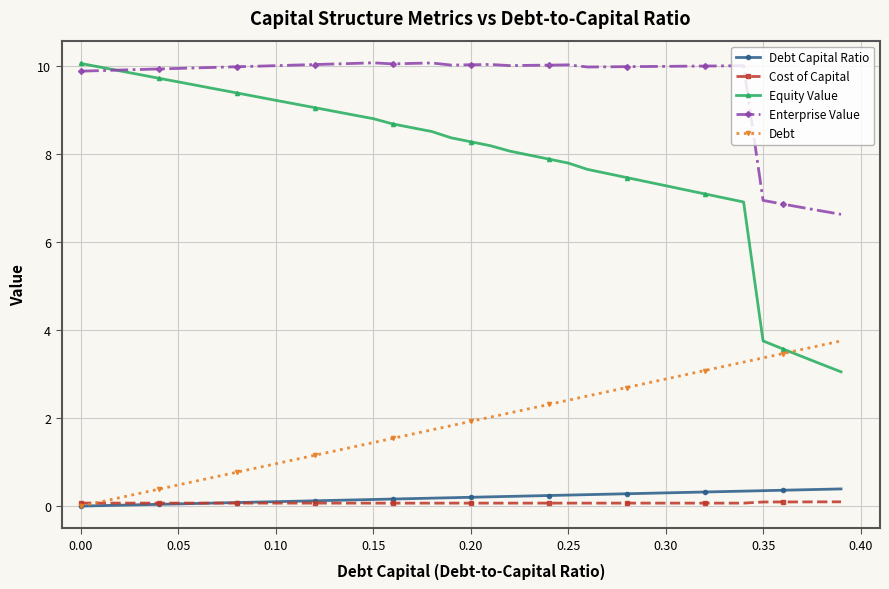

At how many categories does at least one series exceed 3?

40